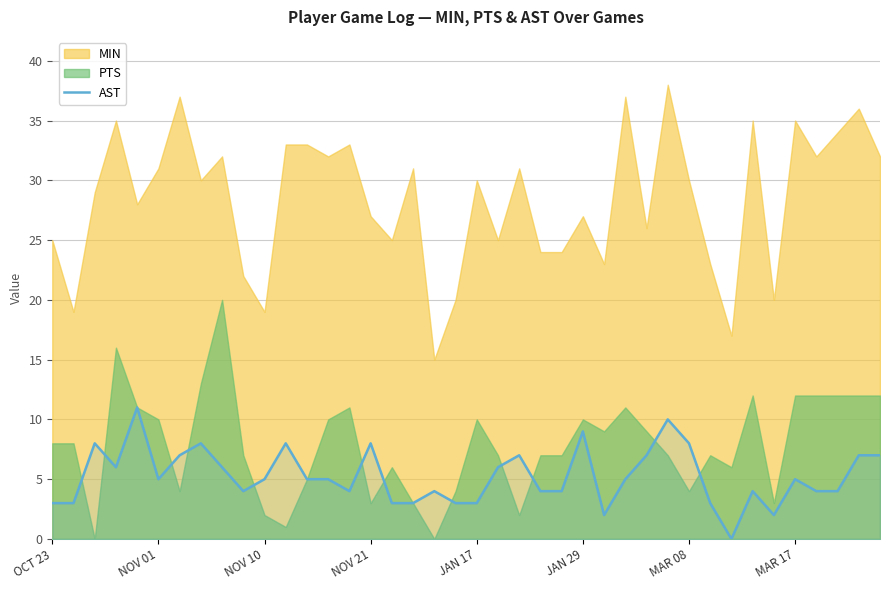

The value at 19 is 1. True or false?

False